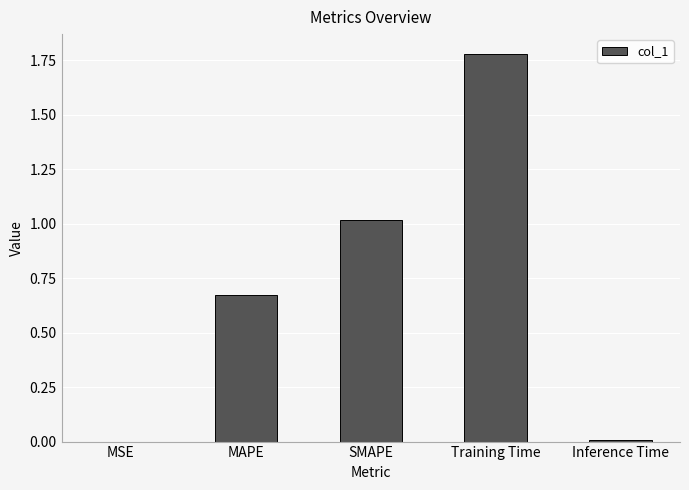

True or false: the data shows 0.6 at Training Time.

False